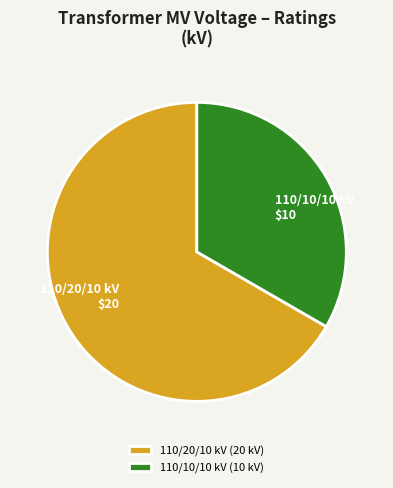

How many slices are in this pie chart?

2